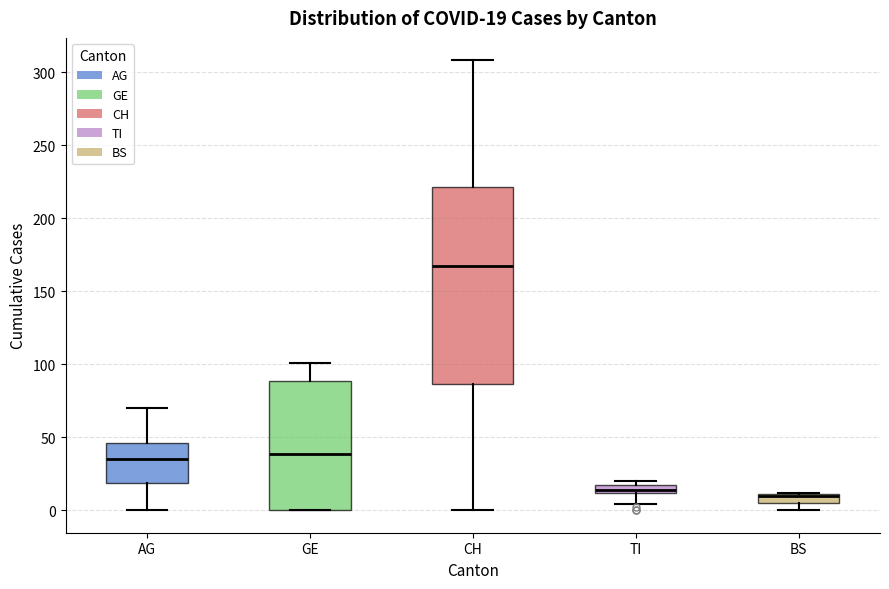

Which box is the tallest, from its lower edge to its upper edge?

CH